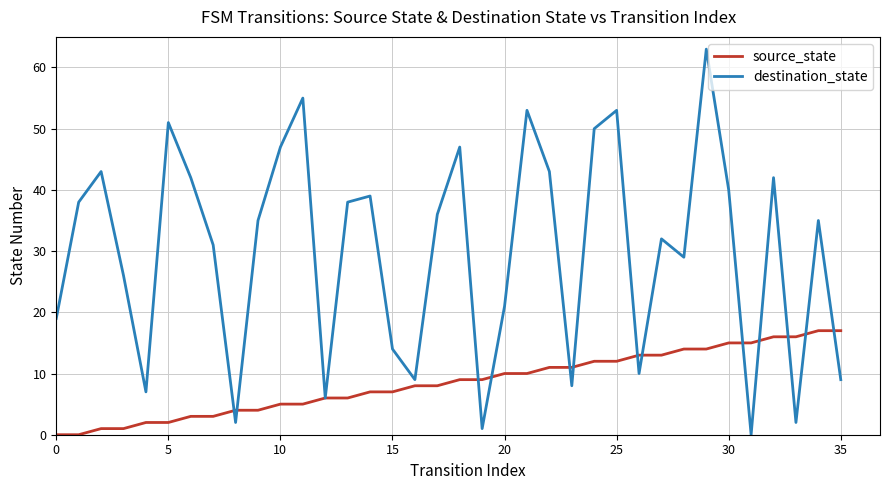

What is the difference between the maximum and minimum values in the source_state series?

17